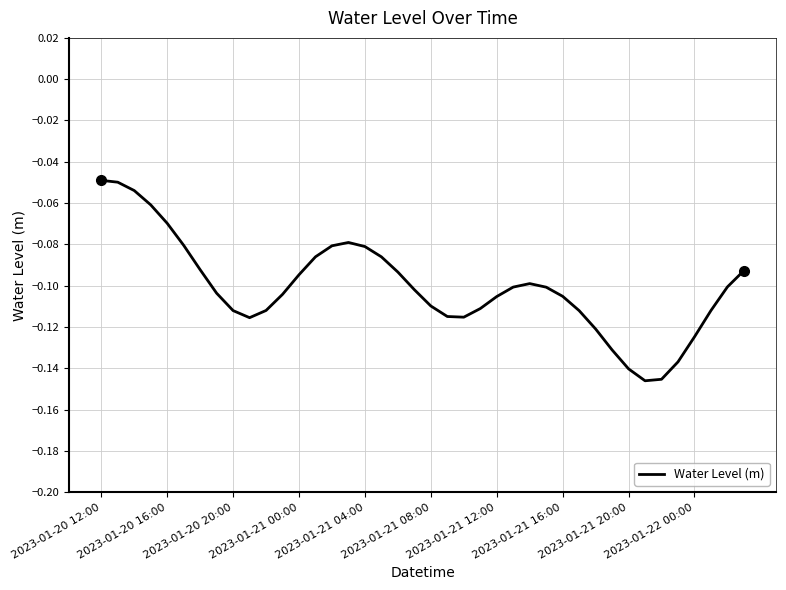

List the labels in order of value, largest first.

2023-01-20 12:00, 2023-01-20 16:00, 2023-01-20 20:00, 2023-01-21 00:00, 2023-01-21 04:00, 15, 2023-01-21 08:00, 14, 16, 13, 17, 2023-01-21 12:00, 39, 18, 12, 26, 38, 25, 27, 19, 2023-01-21 16:00, 11, 28, 24, 20, 23, 10, 37, 2023-01-21 20:00, 29, 21, 22, 2023-01-22 00:00, 30, 36, 31, 35, 32, 34, 33